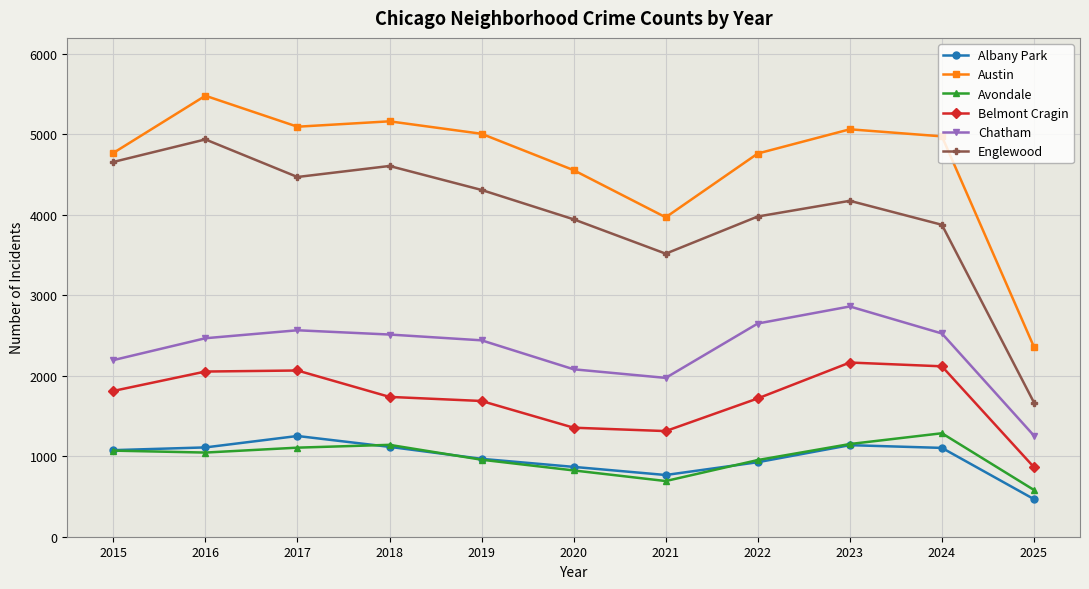

Which series has the widest spread of values?

Englewood